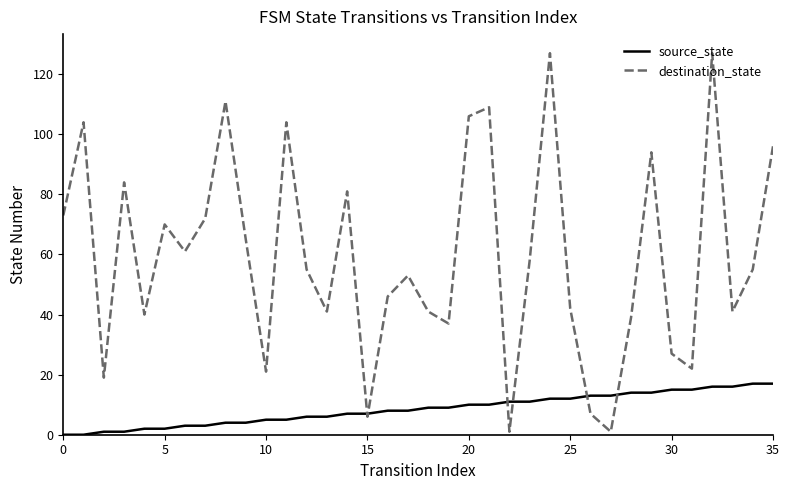

Which series has the widest spread of values?

destination_state